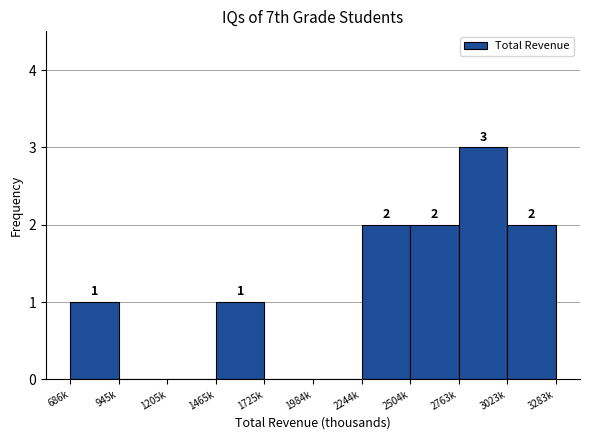

Reading left to right, list all the values displayed in this chart.

686k=1	945k=0	1205k=0	1465k=1	1725k=0	1984k=0	2244k=2	2504k=2	2763k=3	3023k=2